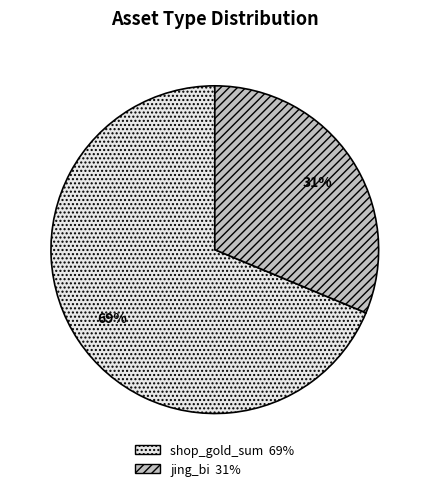

What percentage is the shop_gold_sum slice, to the nearest percent?

69%